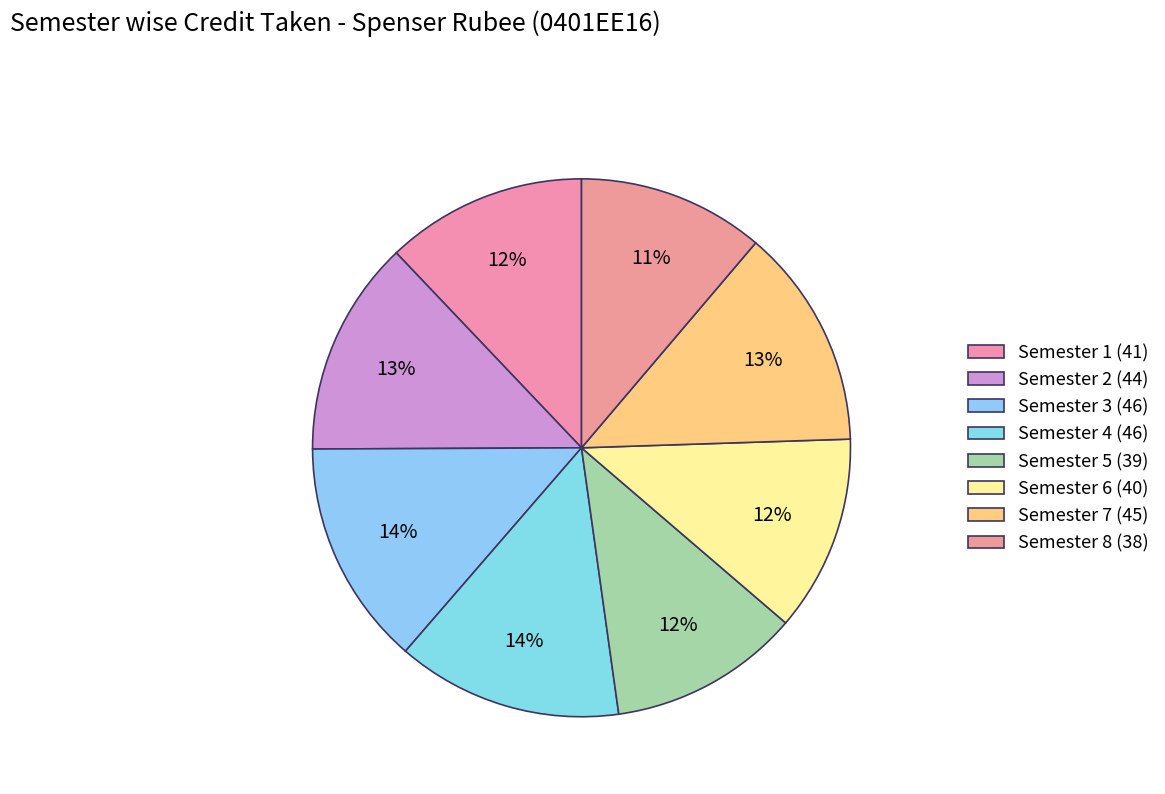

Count the number of slices in the pie.

8